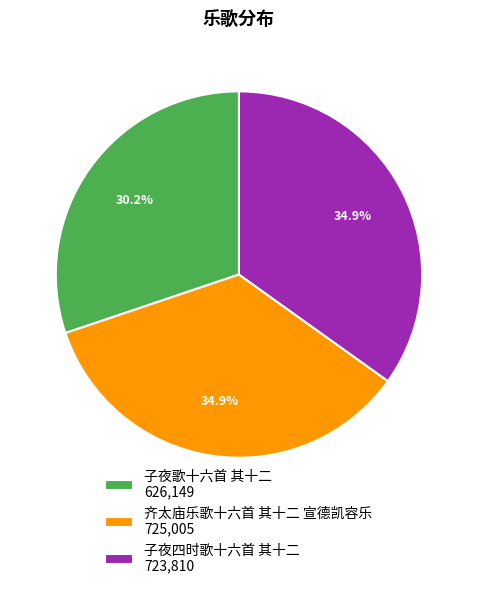

Which slice is the smallest?

子夜歌十六首 其十二